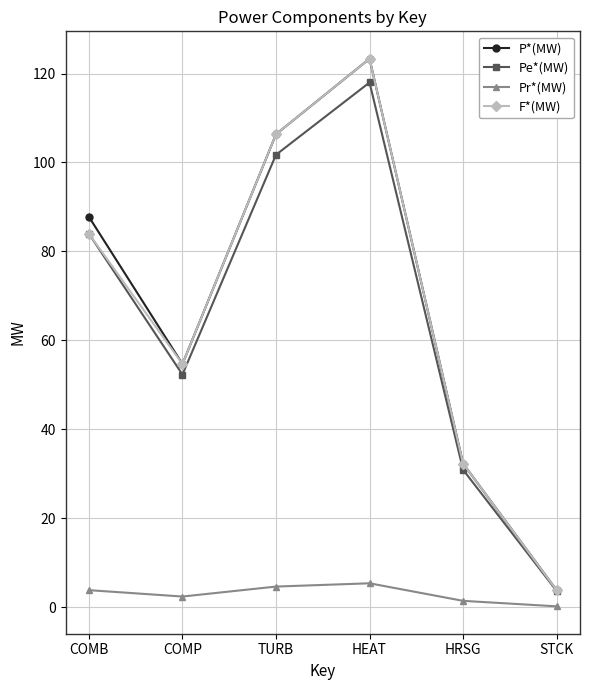

Is it true that F*(MW) equals 123.3 at HEAT?

True